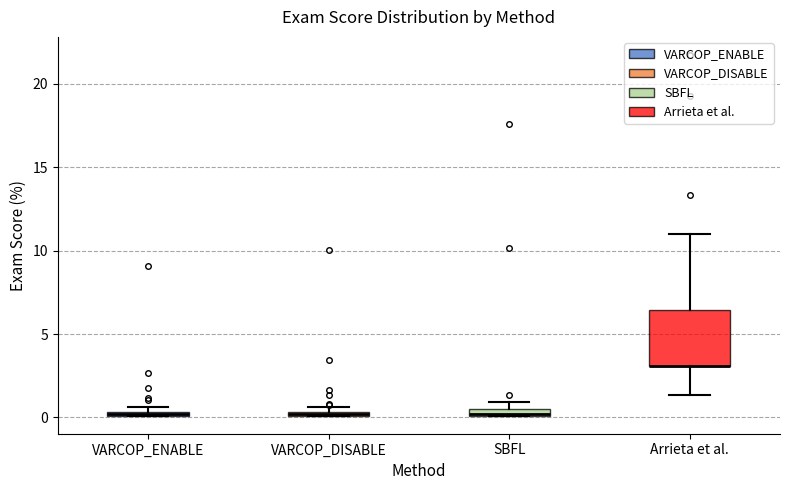

Comparing the boxes themselves (not the whiskers), which one is the tallest?

Arrieta et al.